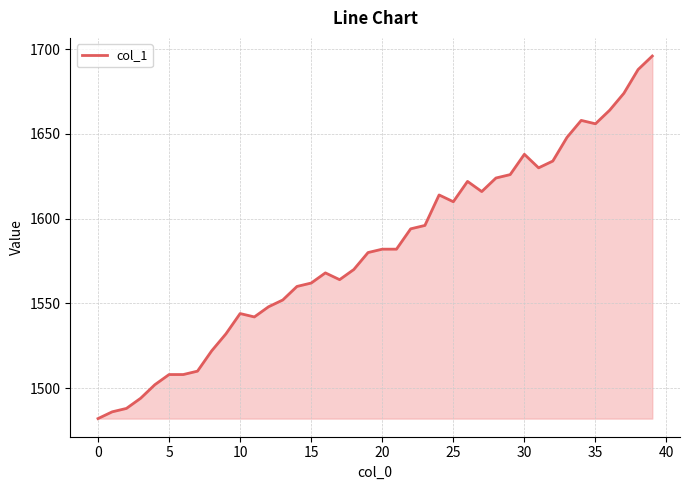

What is the difference between the maximum and minimum values?

214